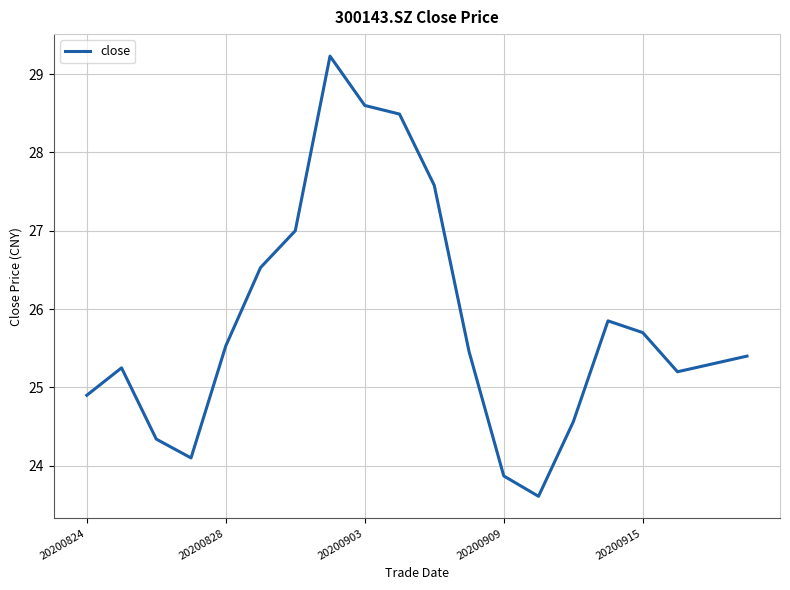

What is the smallest value displayed?

23.6